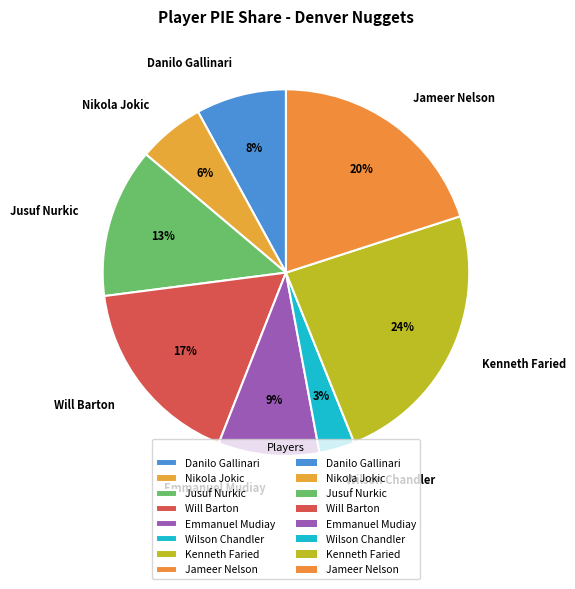

What is the largest slice in the pie chart?

Kenneth Faried